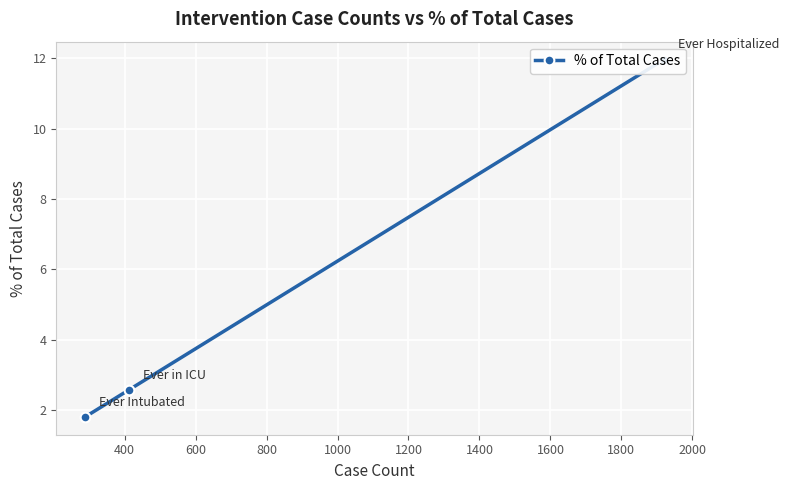

True or false: the data shows 3.4 at 400.

False